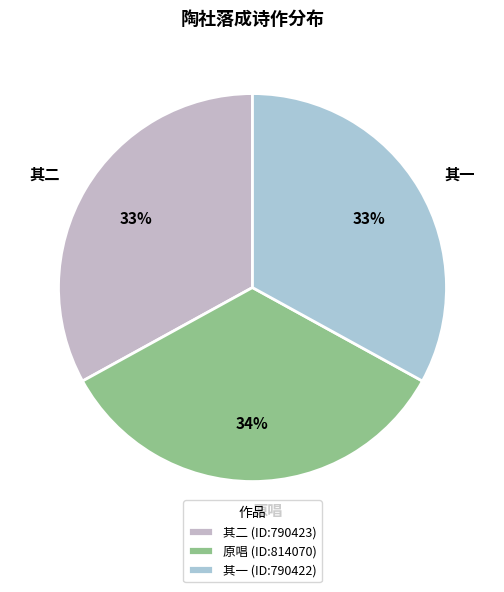

To the nearest percent, what is the difference between the largest and smallest slice percentages?

1%